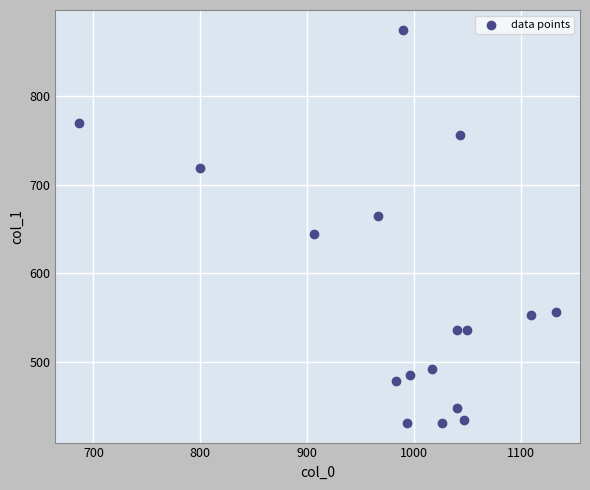

What is the range of Y values (max minus min)?

442.1